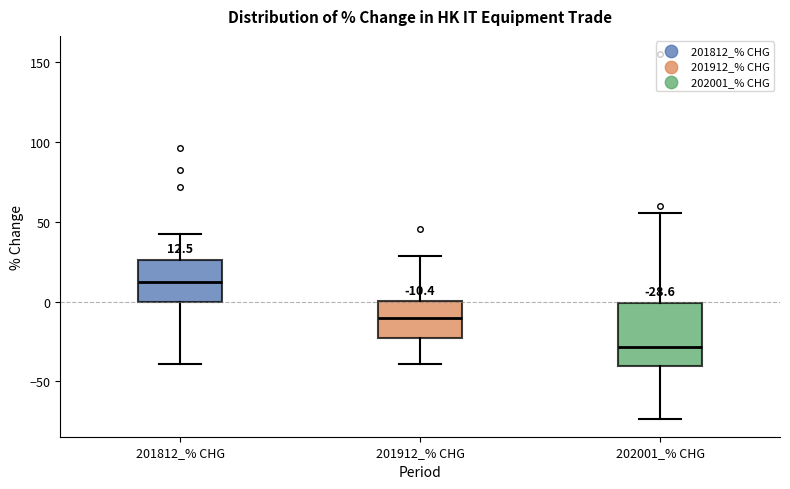

Which box has the highest median line?

201812_% CHG